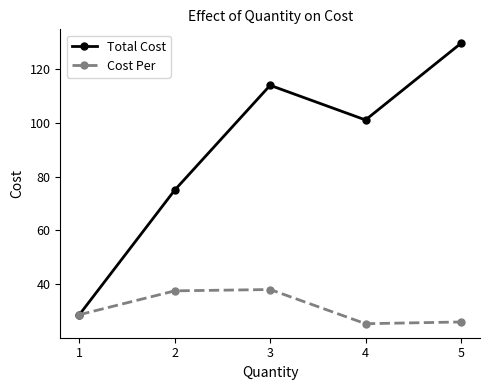

Rank the categories by Total Cost value from lowest to highest.

1, 2, 4, 3, 5